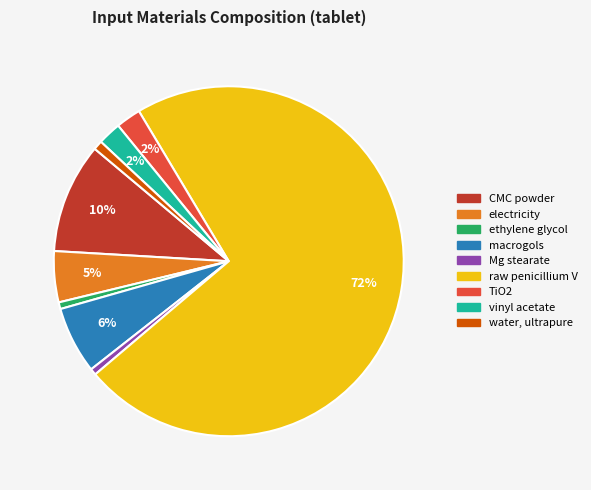

To the nearest percent, what is the average slice percentage?

11%